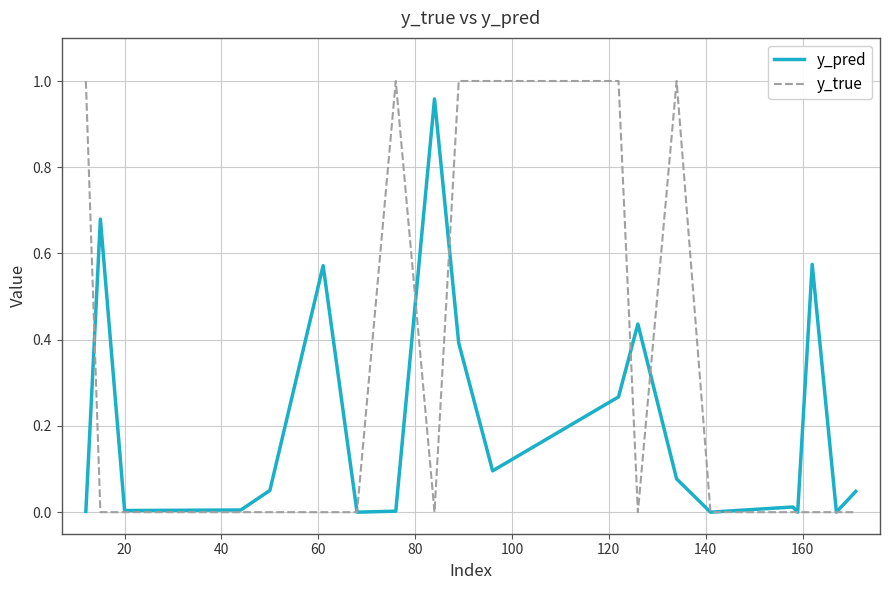

Which series has the largest total across all categories?

y_true